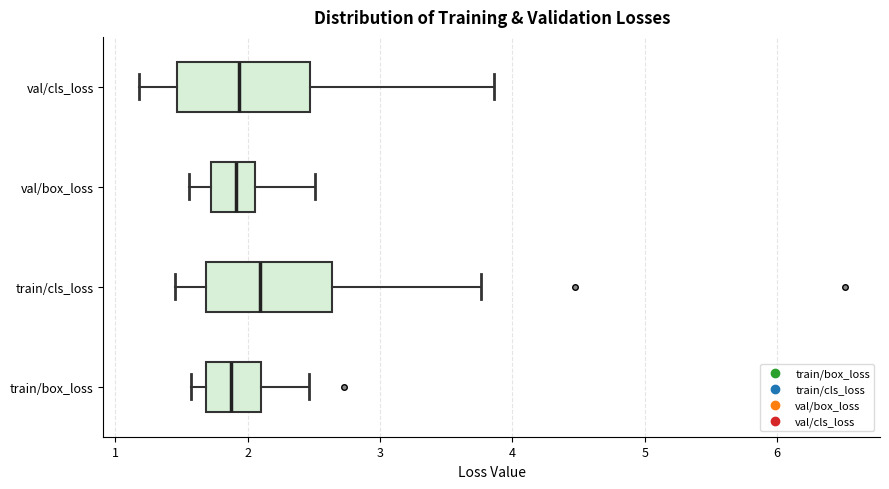

Reading bottom to top, read every box against the x-axis: the position of its median line, the range the box covers, and the ends of its whiskers. The values are not printed on the chart, so give them approximately, as read against the axis.

train/box_loss: median 1.9, box 1.7 to 2.1, whiskers 1.6 to 2.5
train/cls_loss: median 2.1, box 1.7 to 2.6, whiskers 1.5 to 3.8
val/box_loss: median 1.9, box 1.7 to 2.1, whiskers 1.6 to 2.5
val/cls_loss: median 1.9, box 1.5 to 2.5, whiskers 1.2 to 3.9